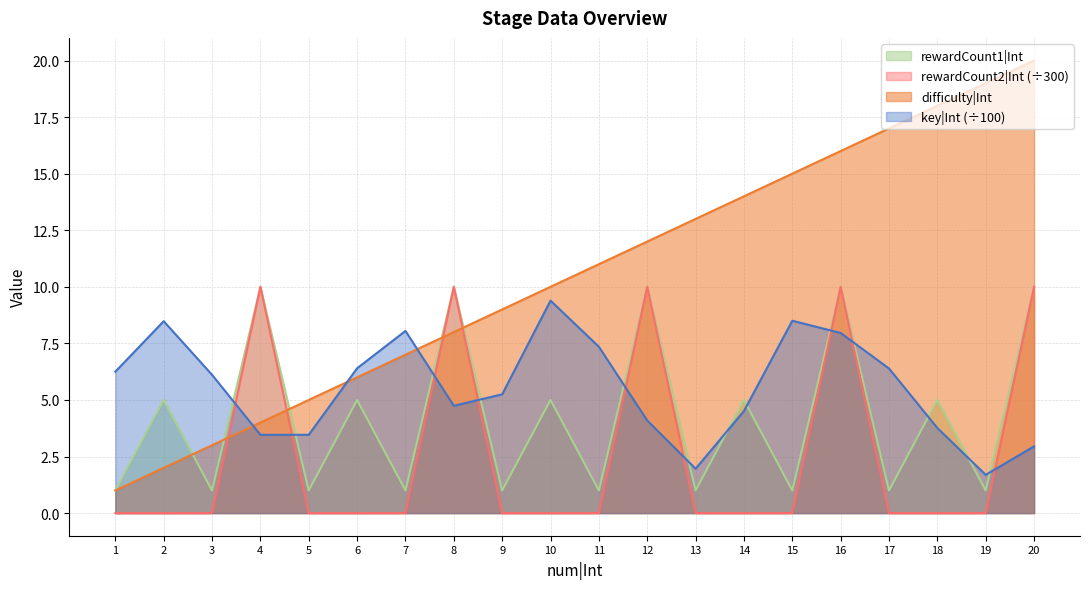

Is it true that difficulty|Int equals 9.0 at 9?

True